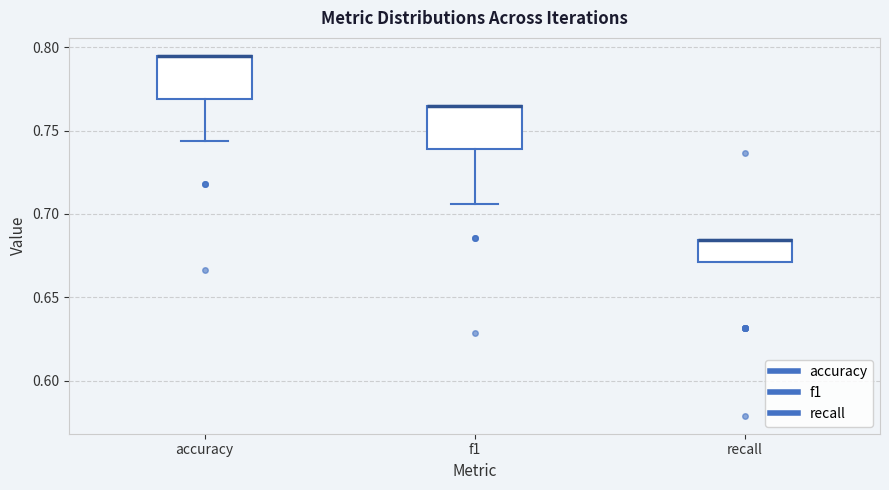

Reading left to right, transcribe this box plot: for each box, give where its median line is, the range the box spans, and where its two whiskers end, as read against the y-axis. The values are not printed on the chart, so give them approximately, as read against the axis.

accuracy: median 0.795 (drawn on the box's upper edge), box 0.770 to 0.795, whiskers 0.745 to 0.795
f1: median 0.765 (drawn on the box's upper edge), box 0.740 to 0.765, whiskers 0.705 to 0.765
recall: median 0.685 (drawn on the box's upper edge), box 0.670 to 0.685, whiskers 0.670 to 0.685